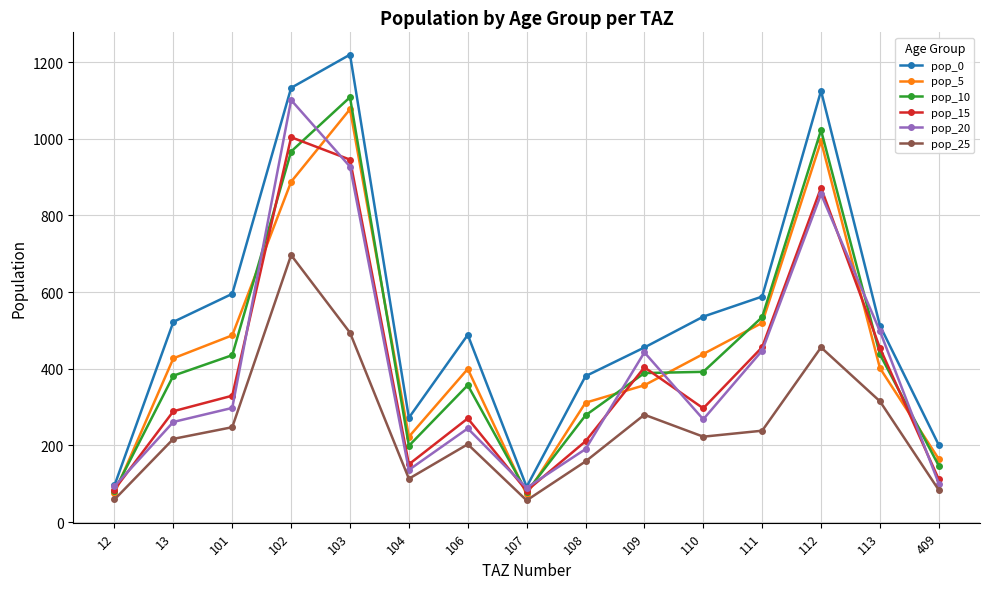

At which label does pop_15 first exceed 296?

101